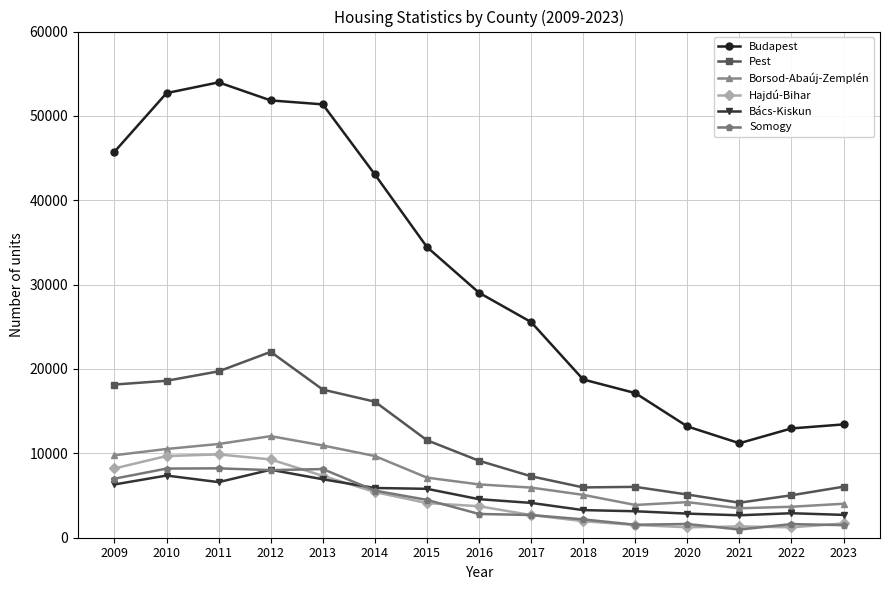

How many lines are shown in the chart?

6